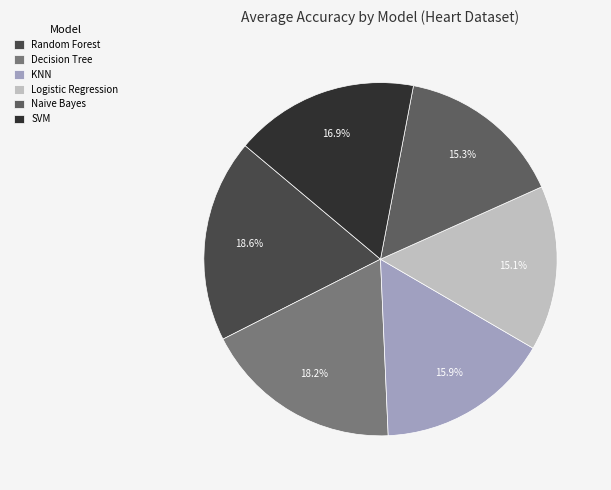

How many slices are in this pie chart?

6